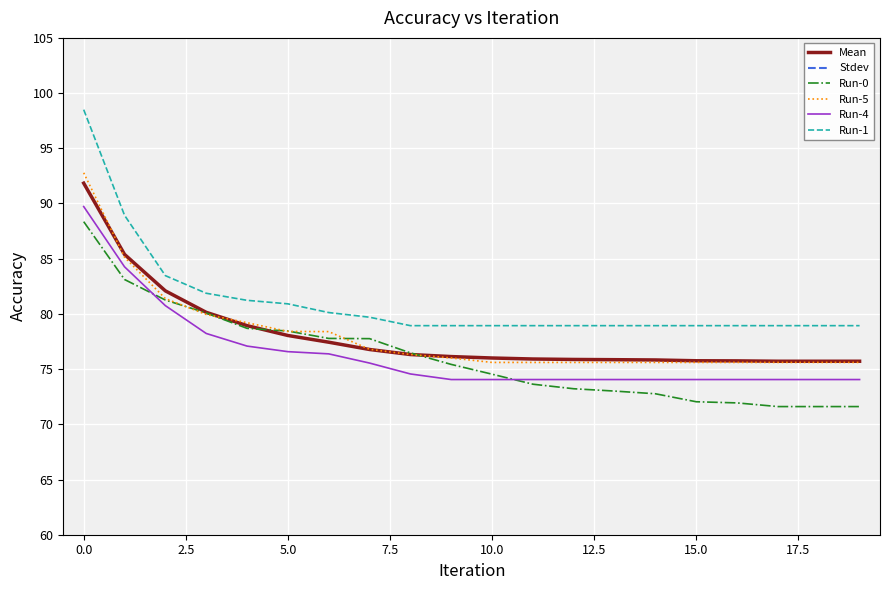

True or false: Mean has a value of 91.8 at 0.0.

True